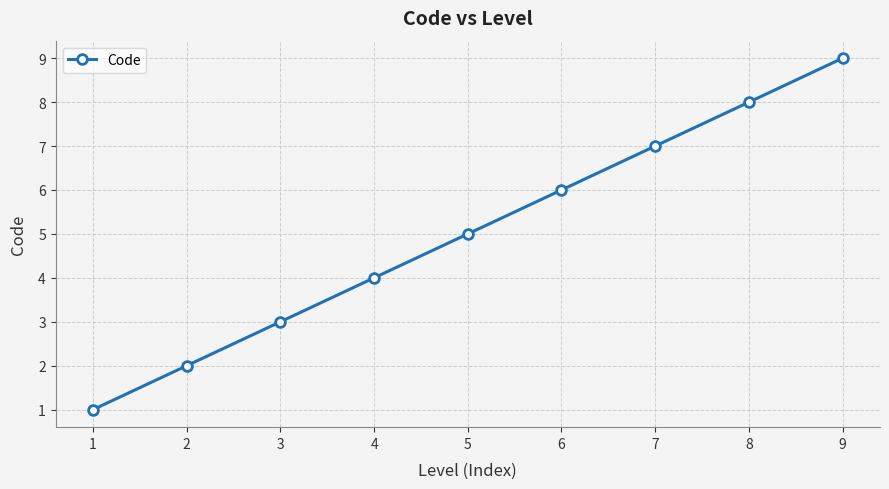

Reading left to right, list all the values displayed in this chart.

1=1	2=2	3=3	4=4	5=5	6=6	7=7	8=8	9=9